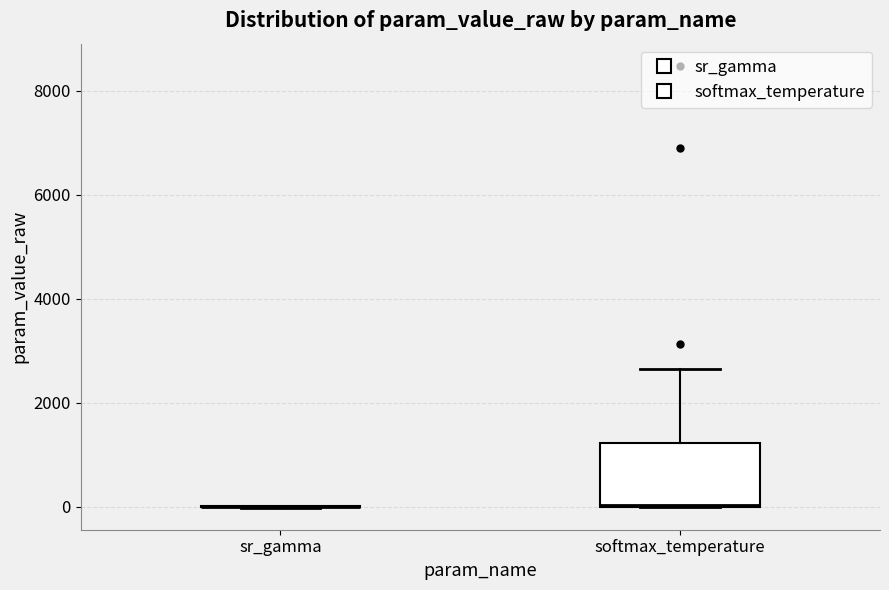

Where does the upper whisker of the box for softmax_temperature end on the y-axis? The values are not printed on the chart, so give them approximately, as read against the axis.

2600